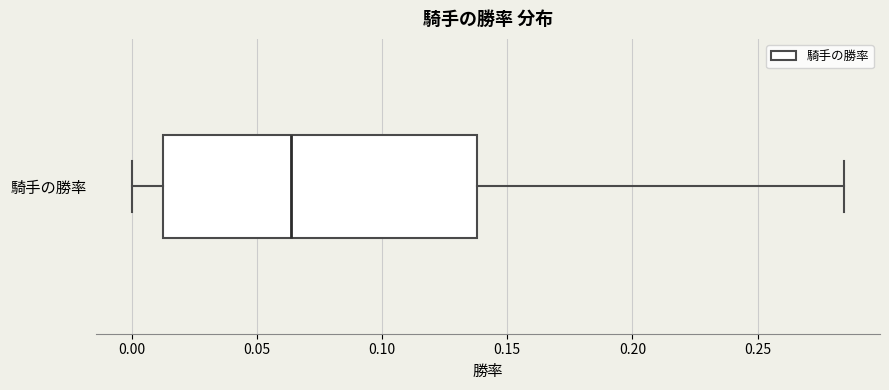

Transcribe this box plot: give where the median line is, the range the box spans, and where the two whiskers end, as read against the x-axis. The values are not printed on the chart, so give them approximately, as read against the axis.

median 0.065, box 0.010 to 0.140, whiskers 0.000 to 0.285